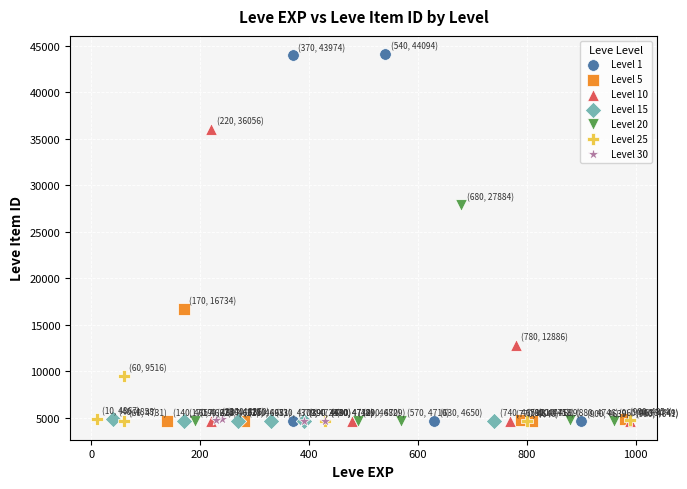

Which series has the largest Y range (max minus min)?

Level 1